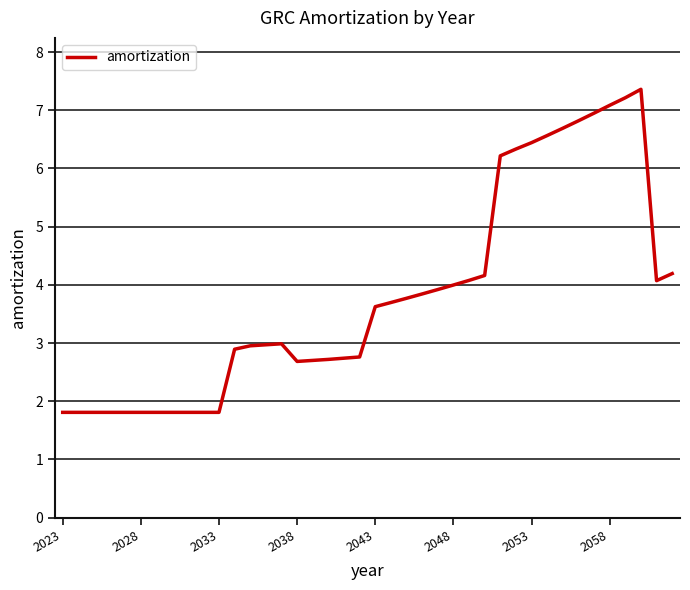

How many lines are shown in the chart?

1